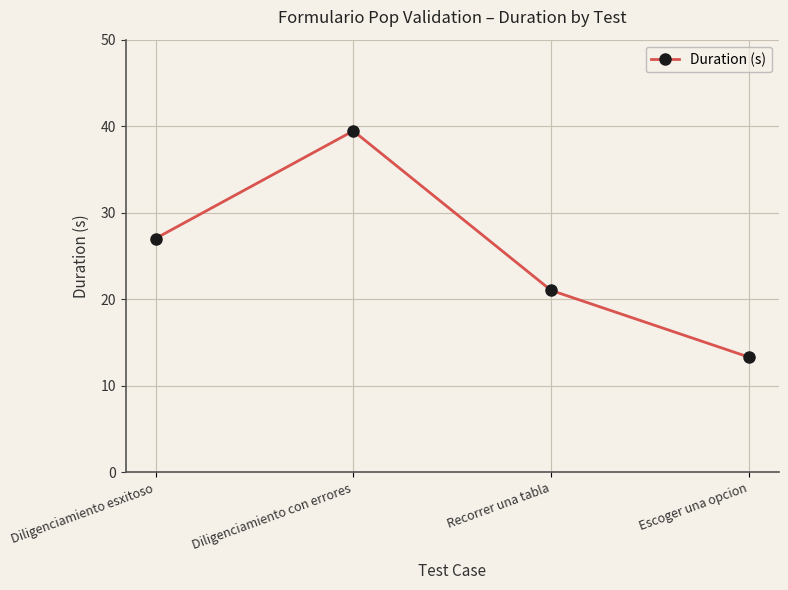

What position from the right is Recorrer una tabla?

2